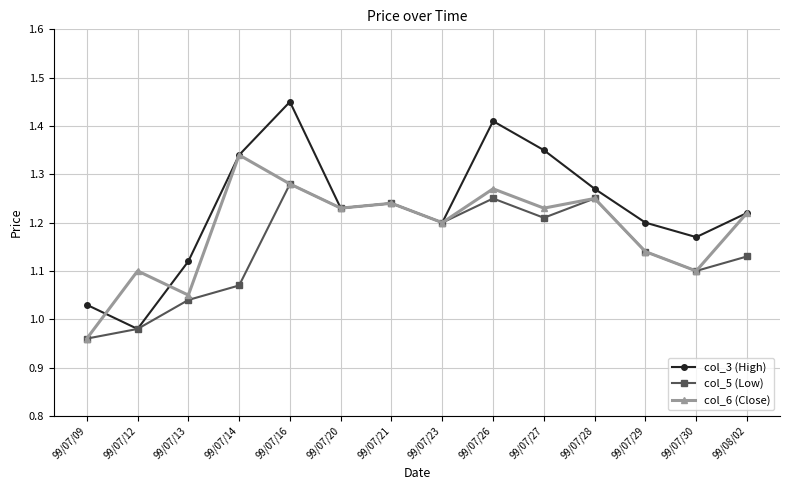

List the series in order of their peak value, highest first.

col_3 (High), col_6 (Close), col_5 (Low)